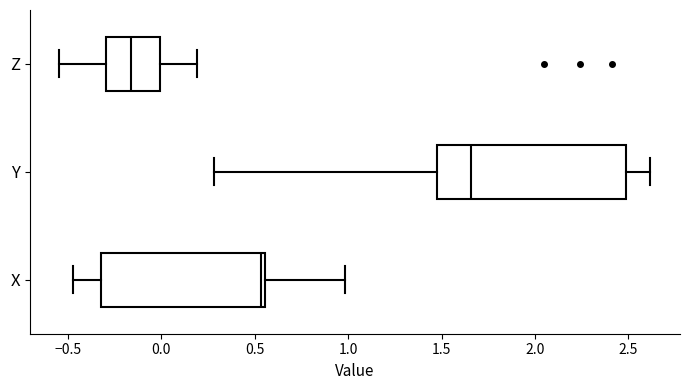

Reading bottom to top, read every box against the x-axis: the position of its median line, the range the box covers, and the ends of its whiskers. The values are not printed on the chart, so give them approximately, as read against the axis.

X: median 0.55 (just left of the box's right edge), box -0.30 to 0.55, whiskers -0.45 to 1.00
Y: median 1.65, box 1.50 to 2.50, whiskers 0.30 to 2.60
Z: median -0.15, box -0.30 to 0.00, whiskers -0.55 to 0.20